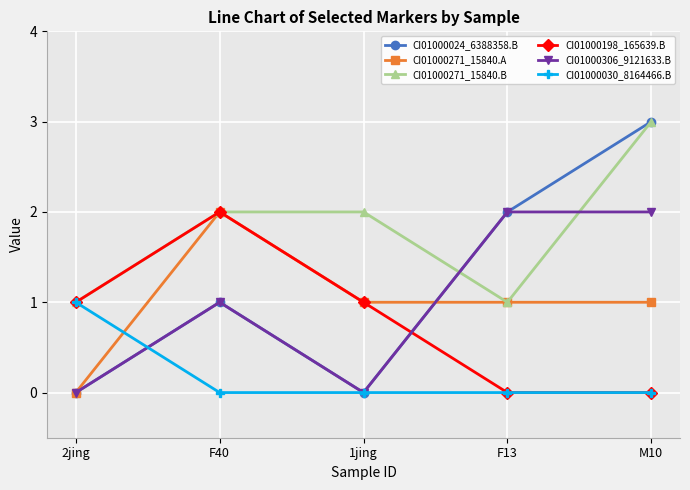

What is the label of the 1st point from the right?

M10